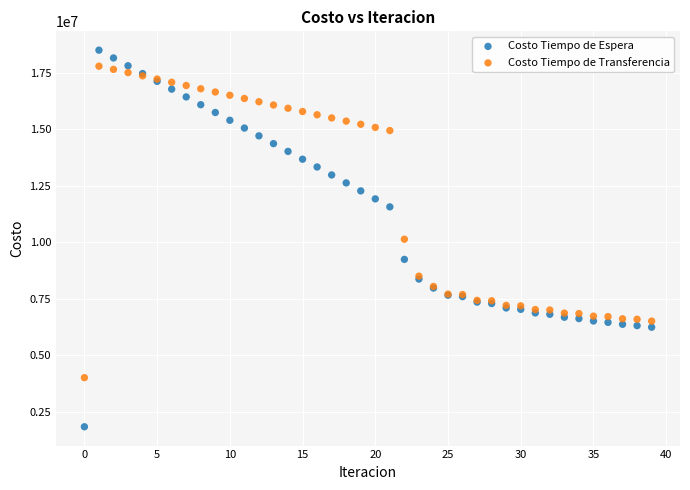

Which series reaches the minimum Y coordinate?

Costo Tiempo de Espera